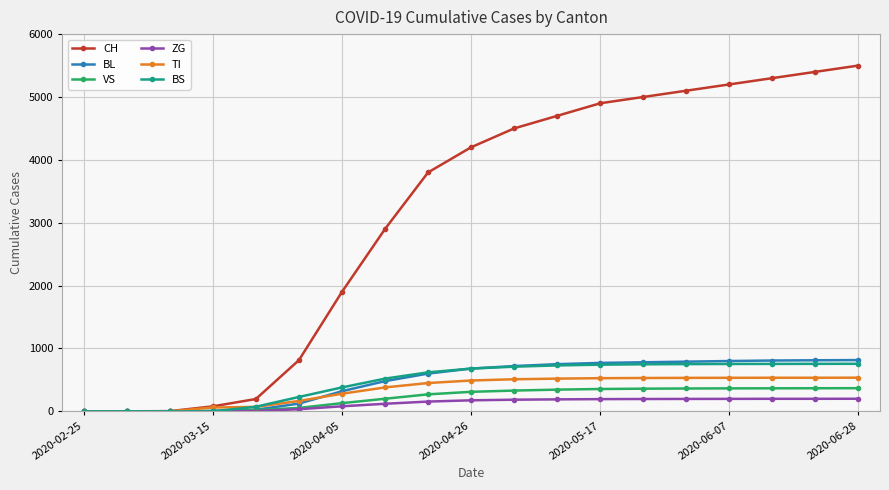

Which series has the widest spread of values?

CH